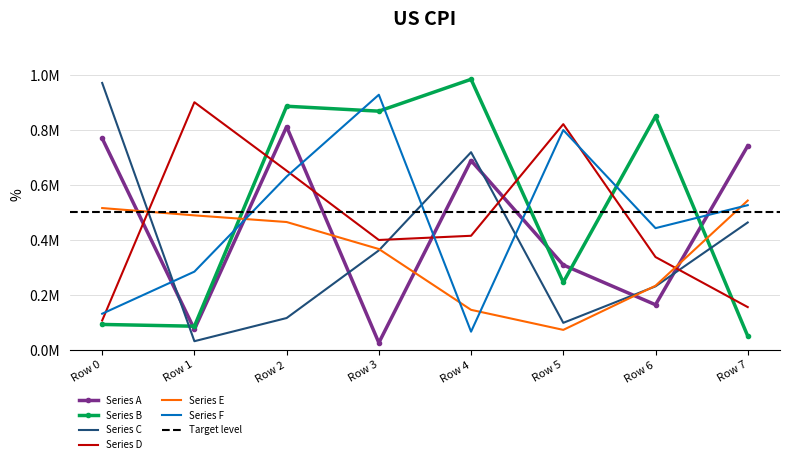

True or false: Series A has more than 2 points higher than both neighbors.

False